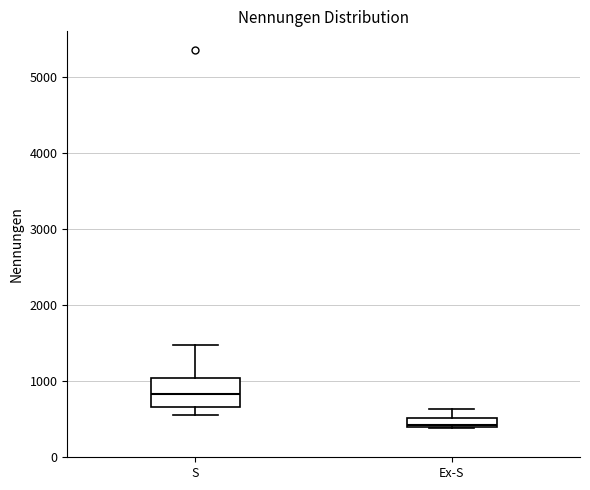

Where is the upper edge of the box for S on the y-axis? The values are not printed on the chart, so give them approximately, as read against the axis.

1000